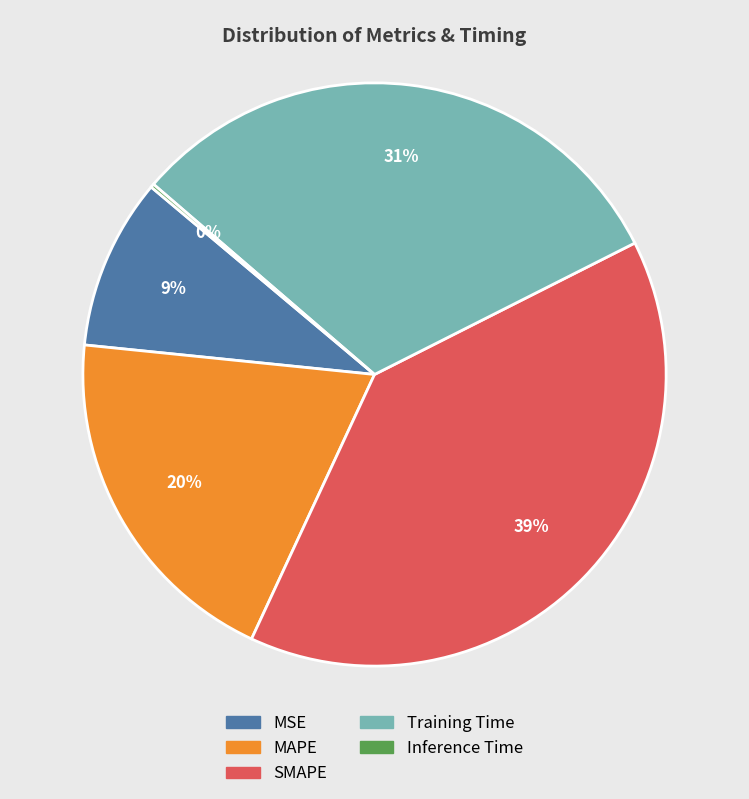

Which category has the biggest portion of the pie?

SMAPE